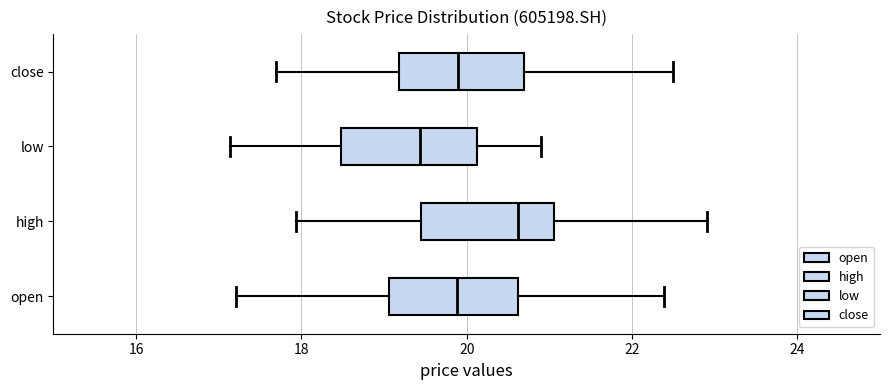

Which box's median line is the furthest to the left?

low